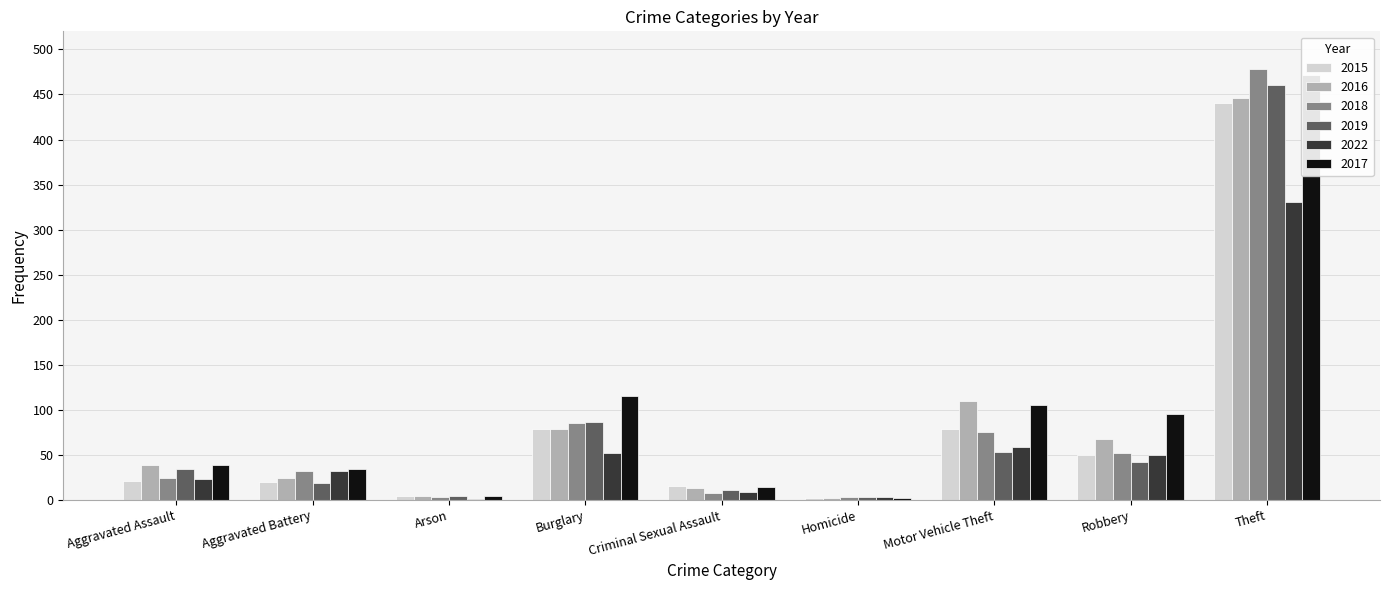

What is the label of the 3rd bar from the right?

Motor Vehicle Theft